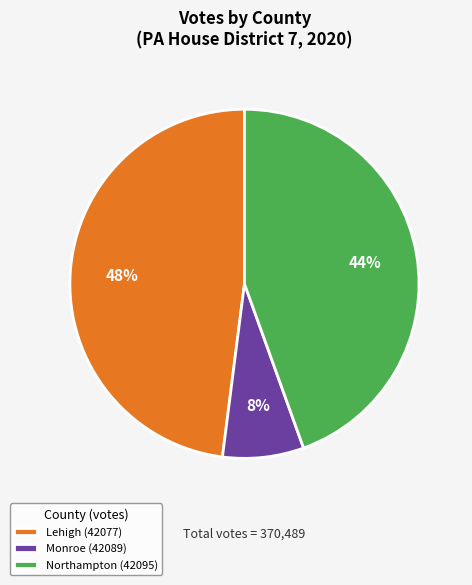

Is the sum of Lehigh (42077) and Northampton (42095) greater than half?

Yes